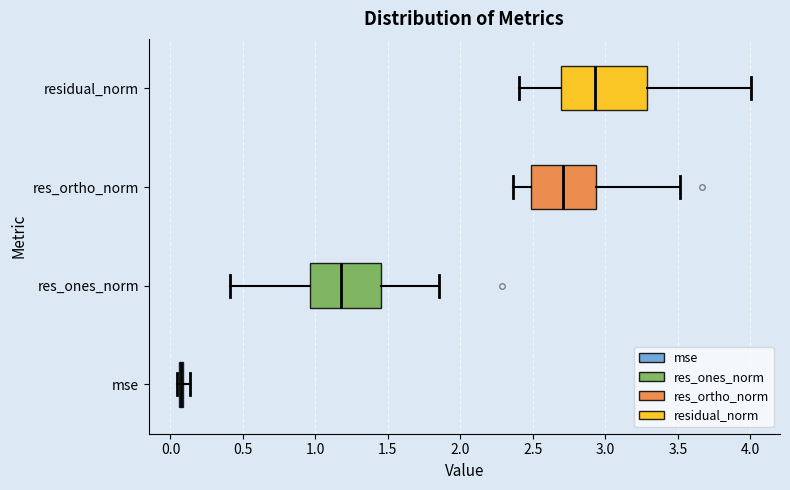

Where does the median line of the box for residual_norm sit on the x-axis? The values are not printed on the chart, so give them approximately, as read against the axis.

2.95